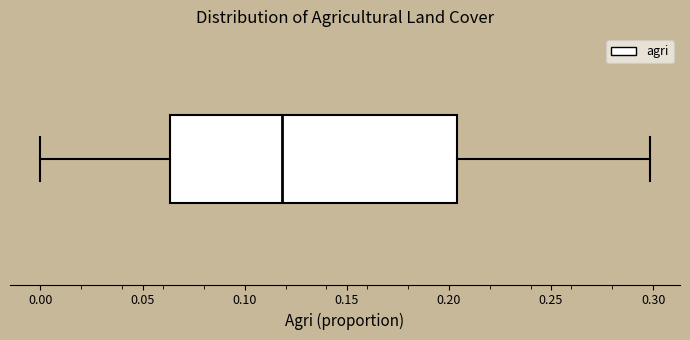

Read this box plot against the x-axis: the position of the median line, the range covered by the box, and the ends of both whiskers. The values are not printed on the chart, so give them approximately, as read against the axis.

median 0.120, box 0.065 to 0.205, whiskers 0.000 to 0.300